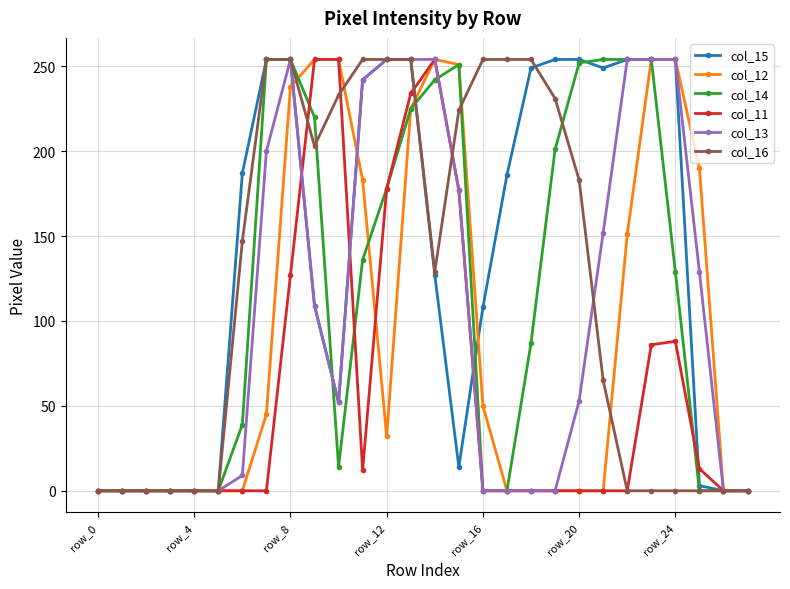

At how many categories does at least one series exceed 41?

20